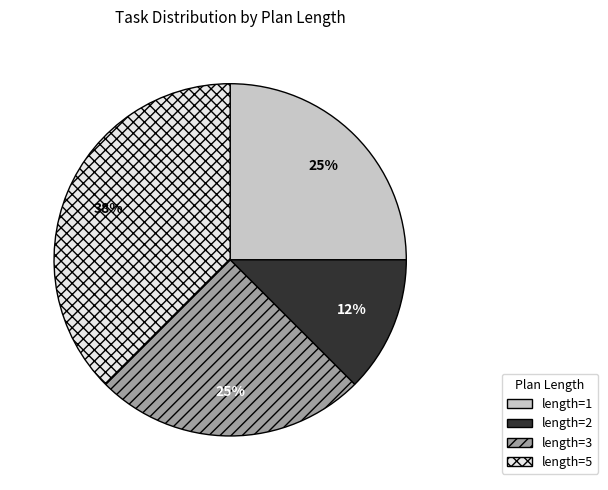

Between length=5 and length=2, which is larger?

length=5